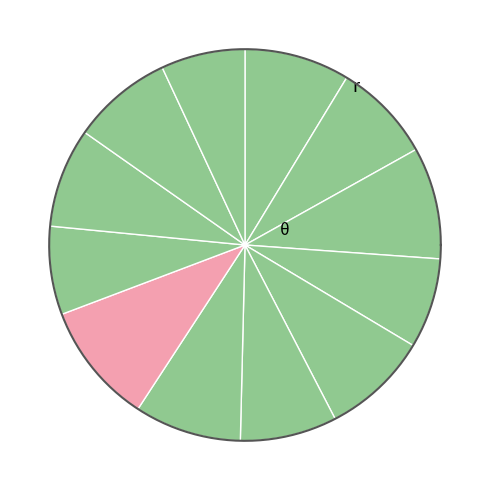

To the nearest percent, what is the combined percentage of 6 and 3?

16%